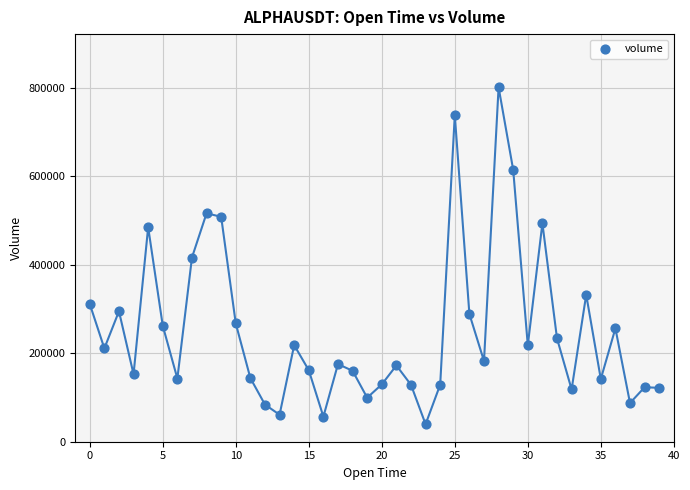

What is the range of Y values (max minus min)?

761825